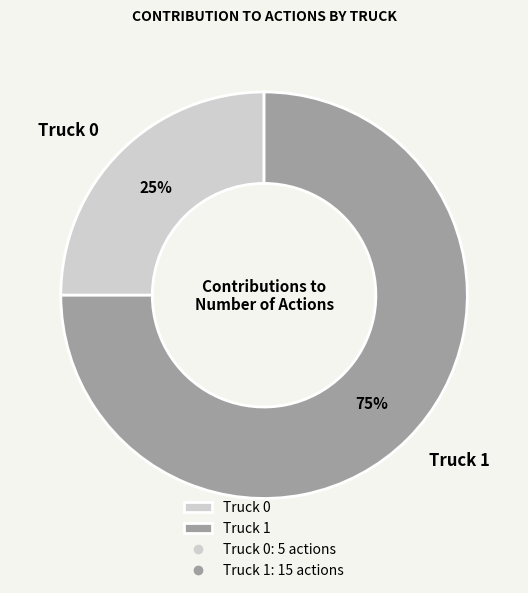

To the nearest percent, what is the combined percentage of Truck 1 and Truck 0?

100%